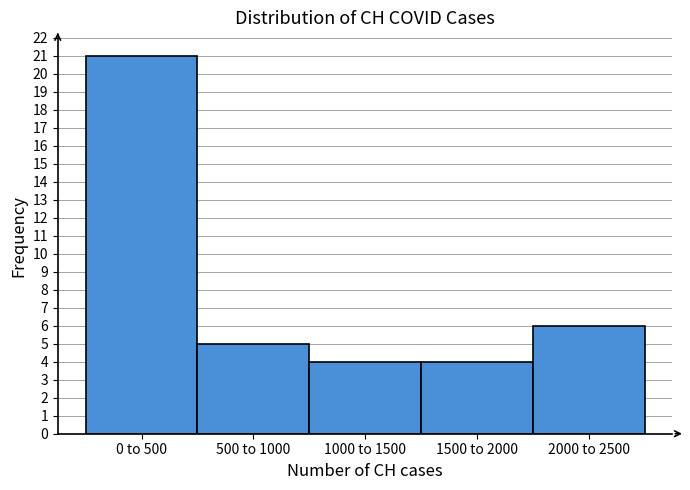

Reading right to left, extract all data points from this chart.

2000 to 2500=6	1500 to 2000=4	1000 to 1500=4	500 to 1000=5	0 to 500=21